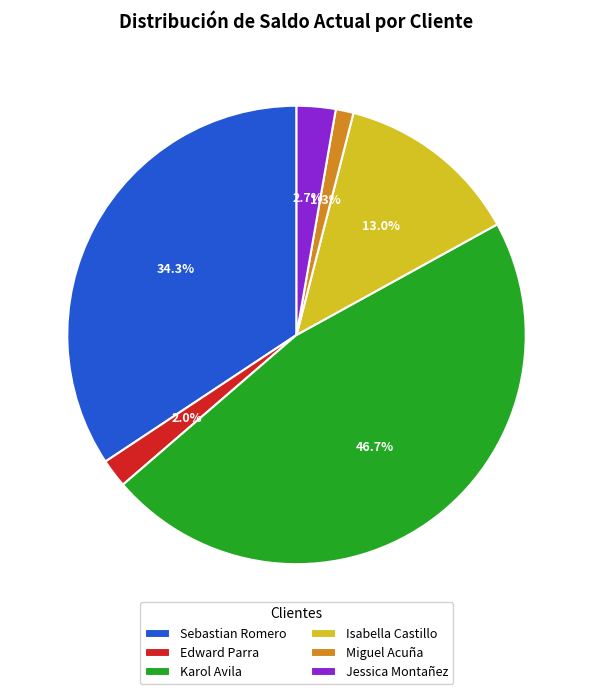

The Sebastian Romero slice represents 26% of the pie. True or false?

False